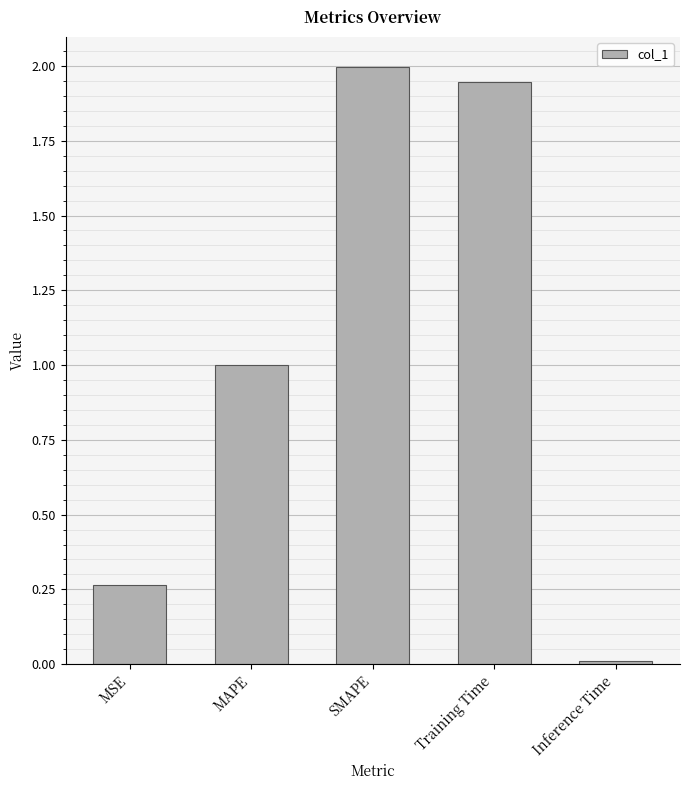

What is the change in value from MSE to Training Time?

+1.7